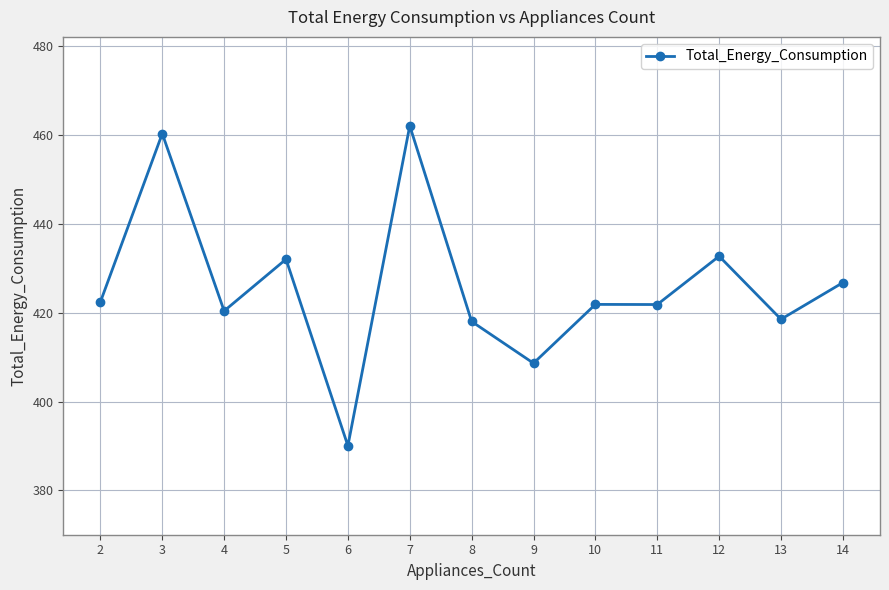

Where is the first local maximum?

3